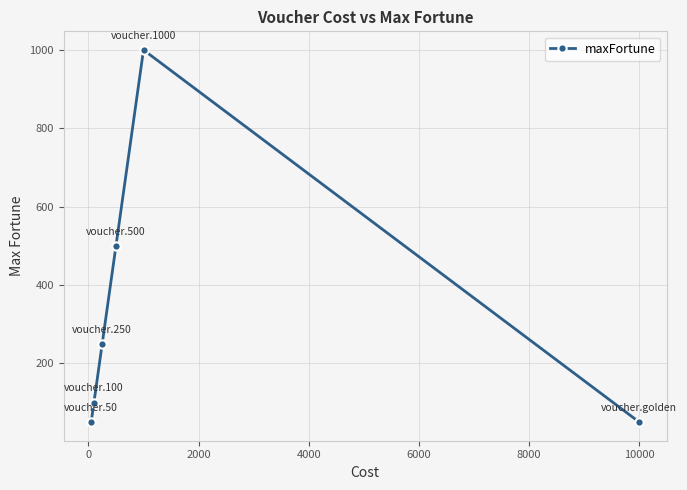

Reading left to right, extract all data points from this chart.

50	100	250	500	1000	50